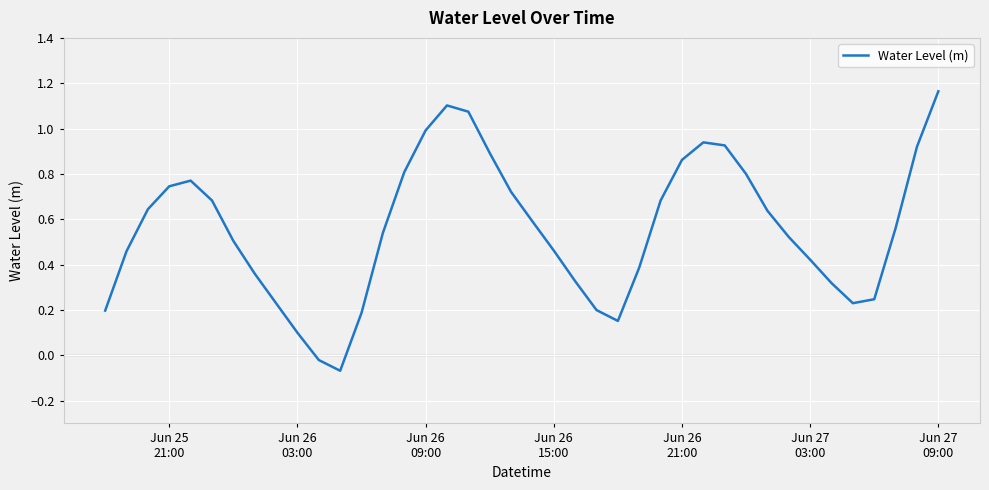

Does the chart display data point markers on the line(s)?

No